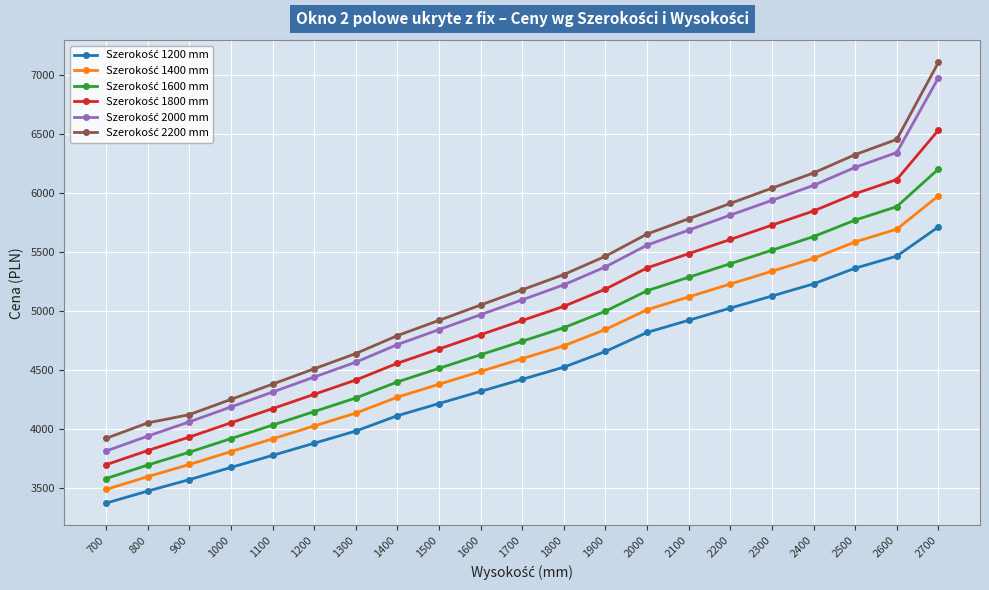

How many data points does each series have?

21